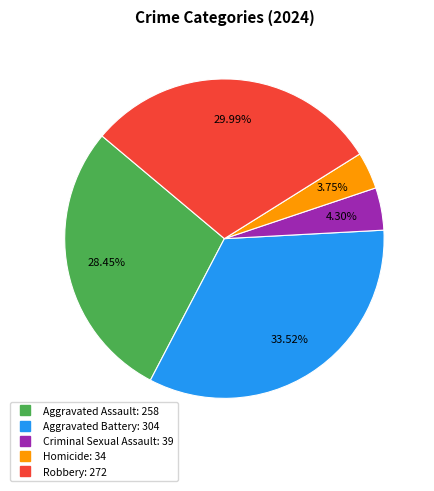

To the nearest percent, what is the difference between the Aggravated Battery and Aggravated Assault slice percentages?

5%